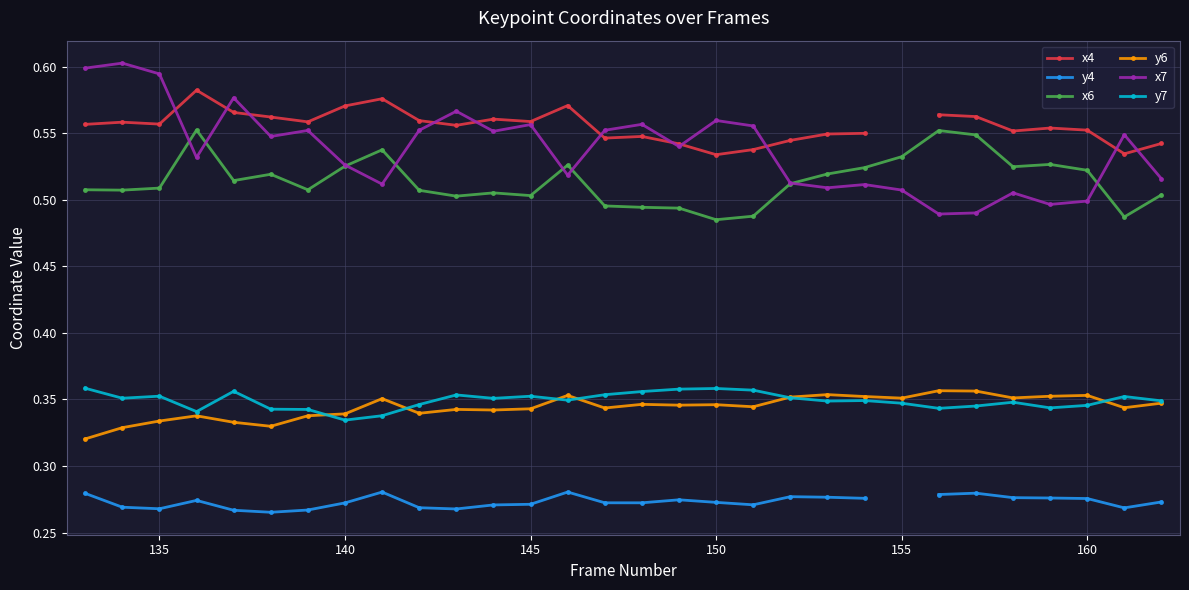

How many y6 values are between 0 and 1?

30